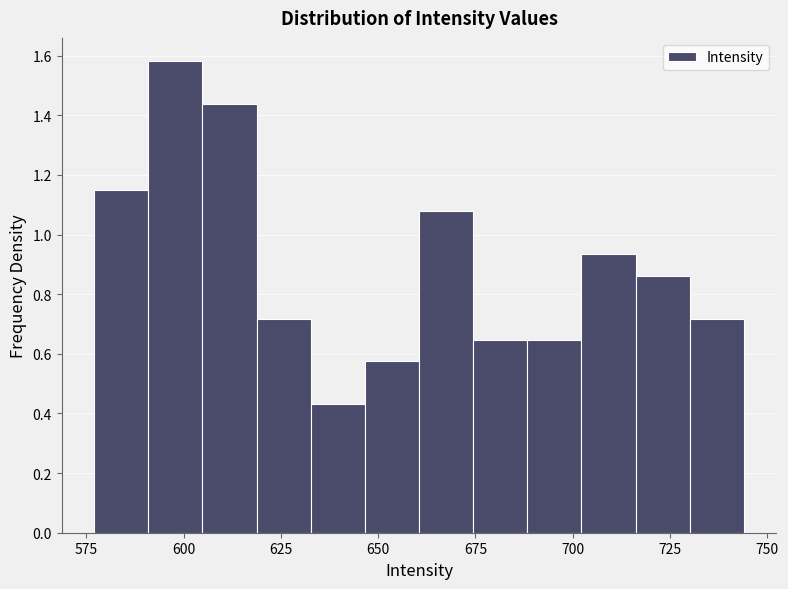

Around what value on the x-axis is the tallest bar? Give the approximate position of its centre, as read against the axis.

600